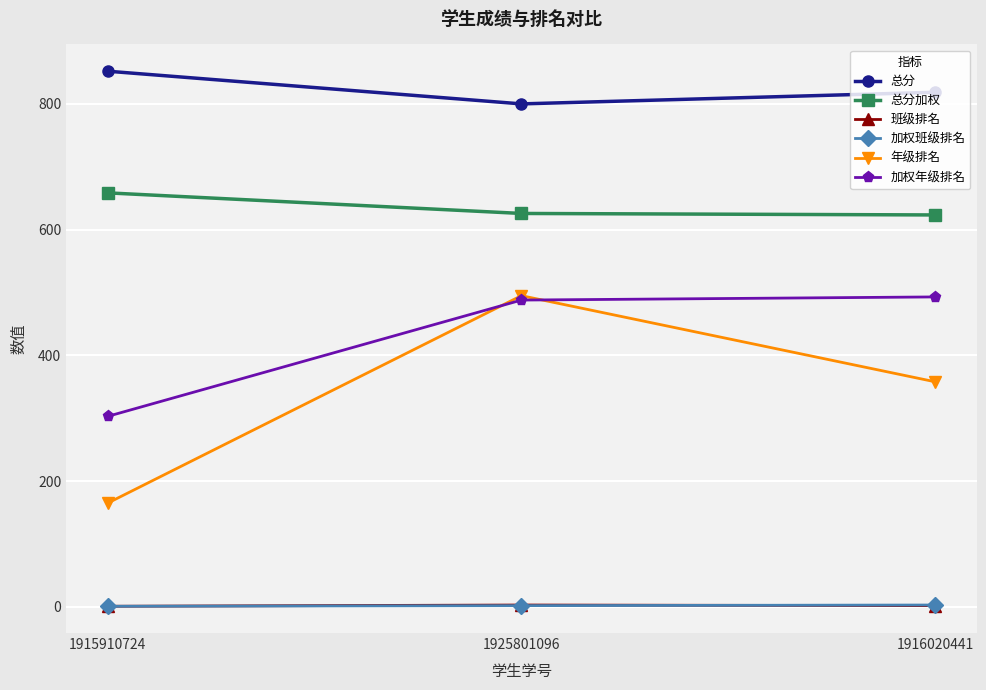

How many values in the 加权班级排名 series are below 2?

1